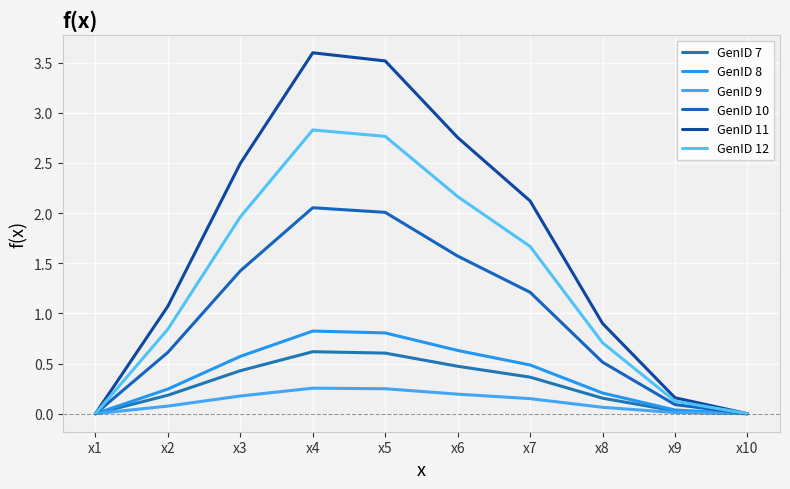

What are all the series names shown in the legend?

GenID 7, GenID 8, GenID 9, GenID 10, GenID 11, GenID 12